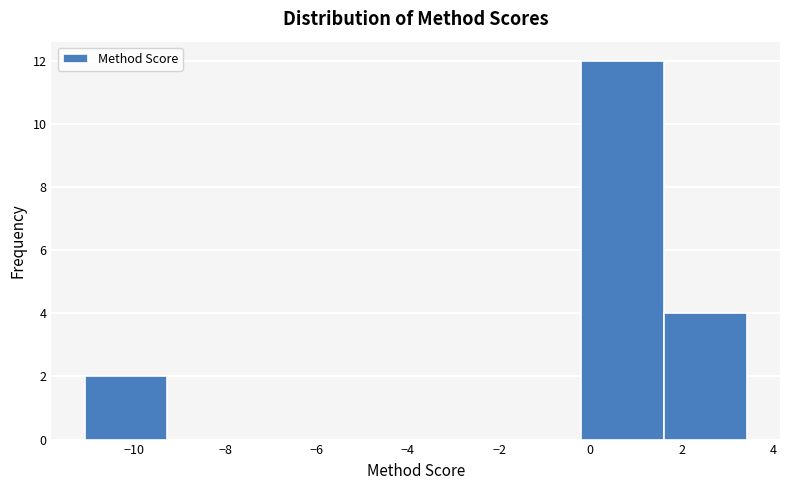

Over which range of the x-axis is the bar tallest?

-0.2 to 1.6